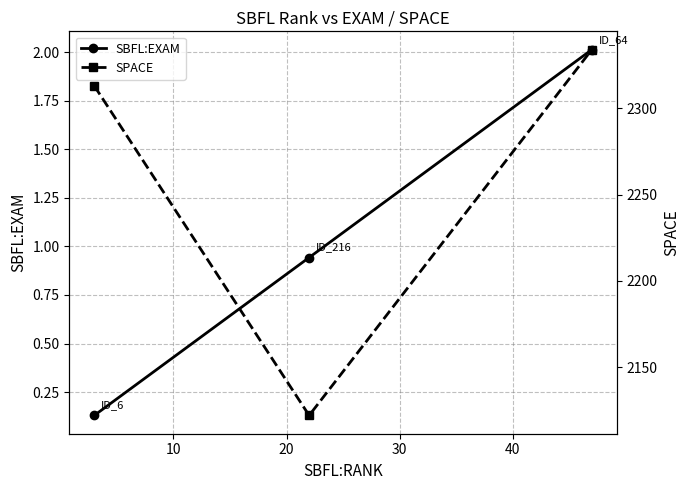

What is the maximum value shown in the chart?

2334.0